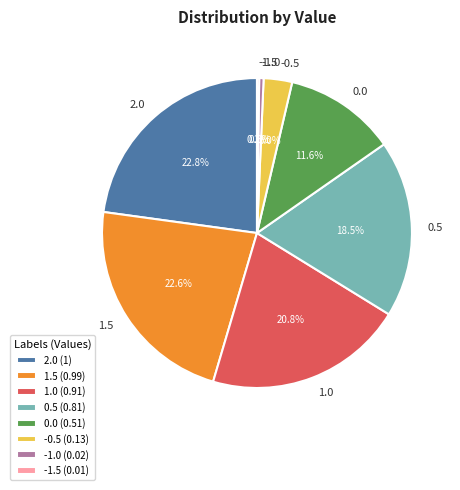

To the nearest percent, what portion does 2.0 represent?

23%